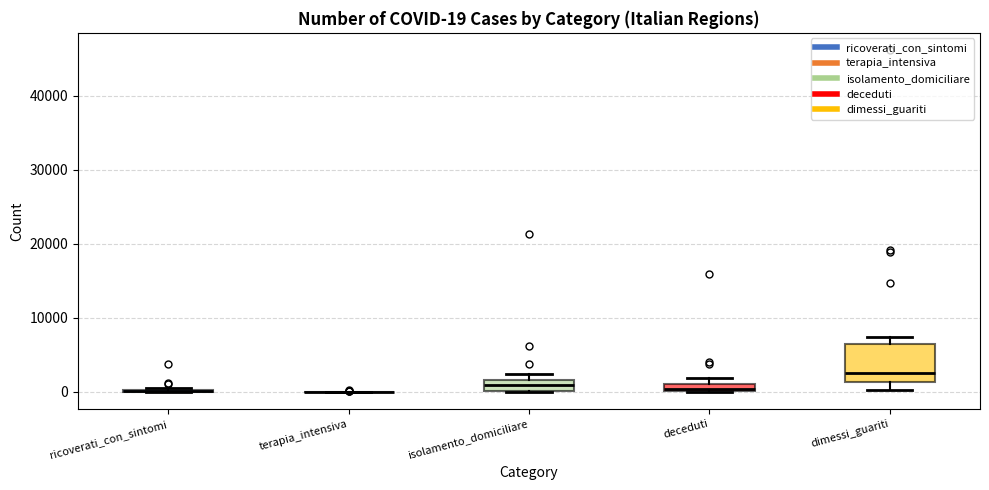

Which box is the tallest, from its lower edge to its upper edge?

dimessi_guariti